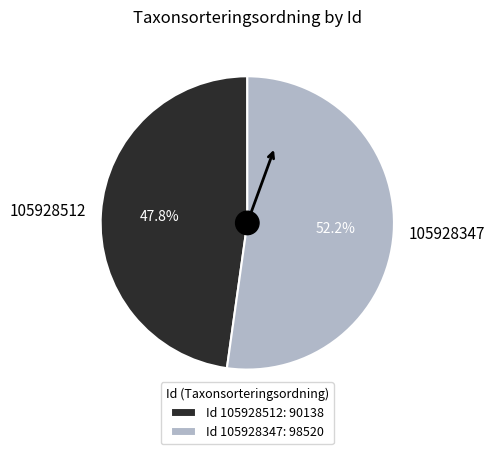

Which slice represents more than half of the pie?

105928347